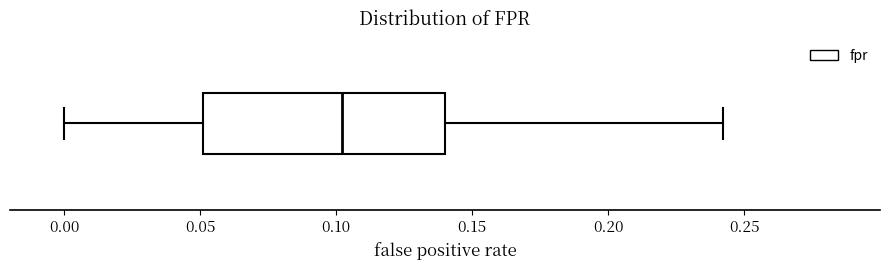

Transcribe this box plot: give where the median line is, the range the box spans, and where the two whiskers end, as read against the x-axis. The values are not printed on the chart, so give them approximately, as read against the axis.

median 0.10, box 0.05 to 0.14, whiskers 0.00 to 0.24